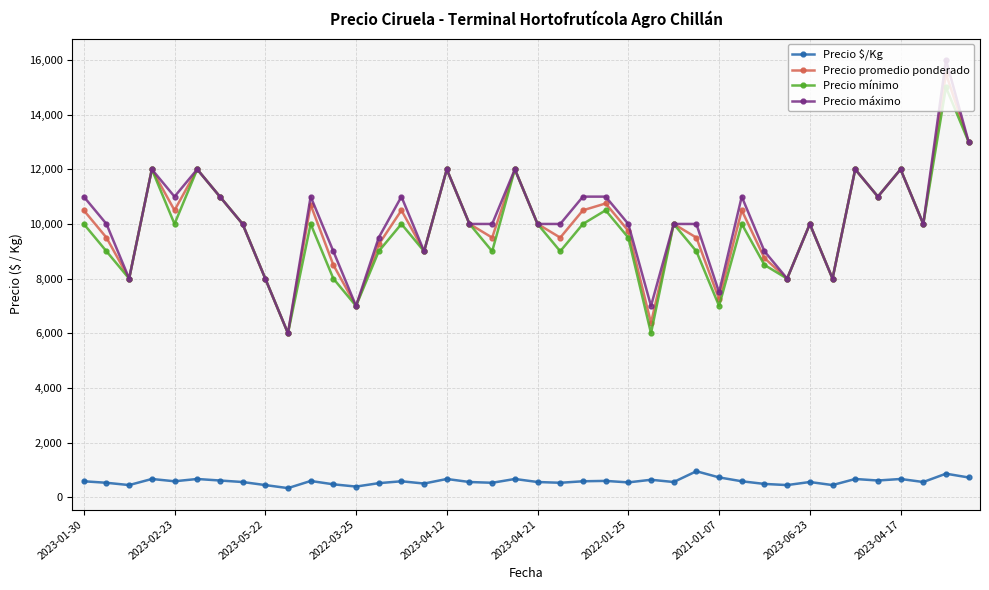

Which series has the largest range (max minus min)?

Precio máximo